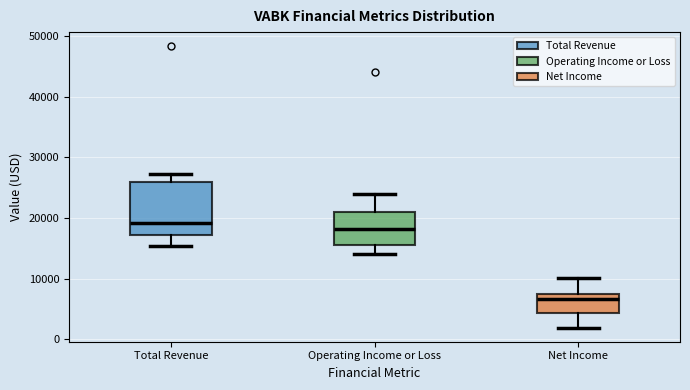

Which box's median line is the highest?

Total Revenue